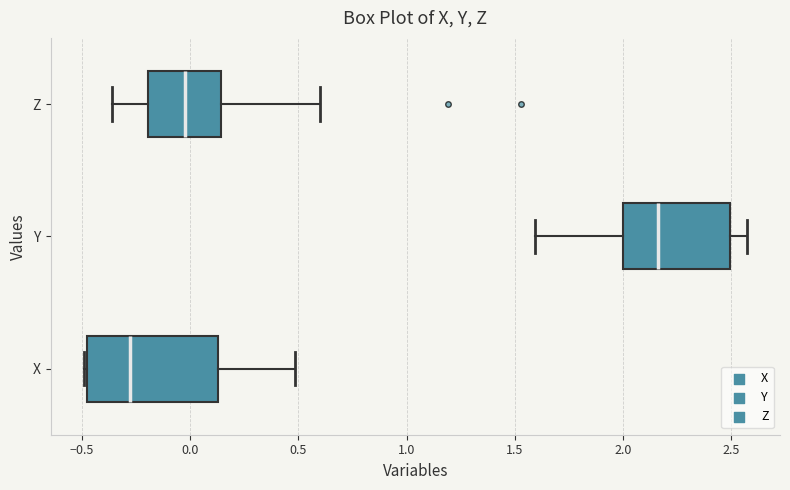

Which box has the furthest to the left median line?

X